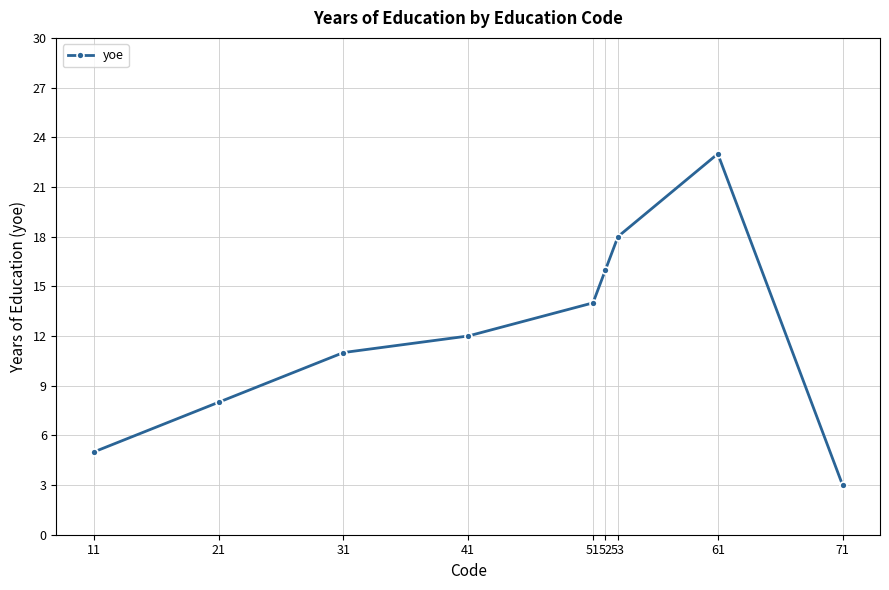

Count the number of data series in this chart.

1